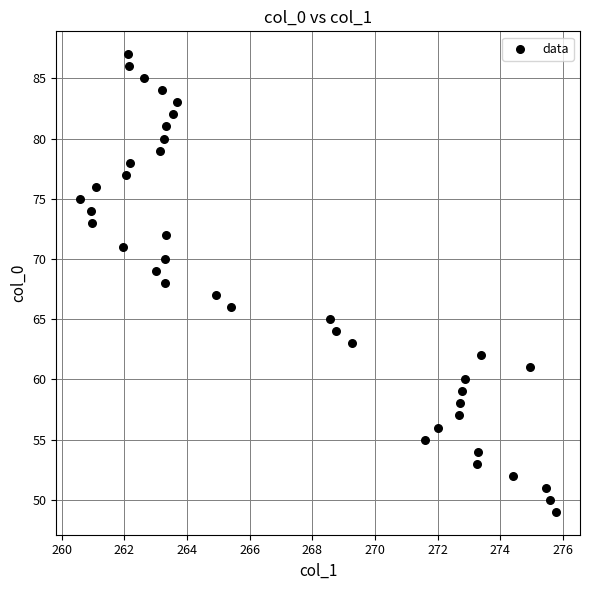

What is the range of Y values (max minus min)?

38